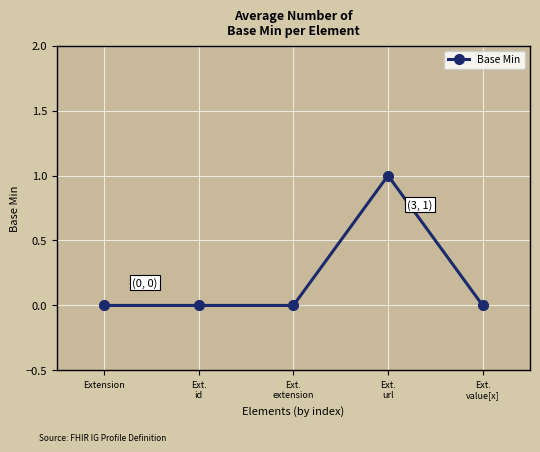

Is it true that the value at Extension is 0?

True